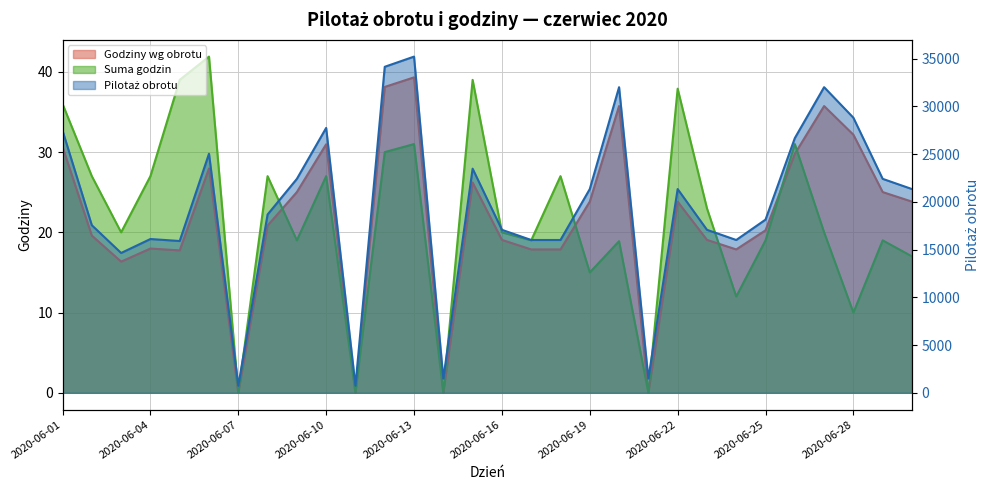

At which category is the sum across all series the highest?

2020-06-13